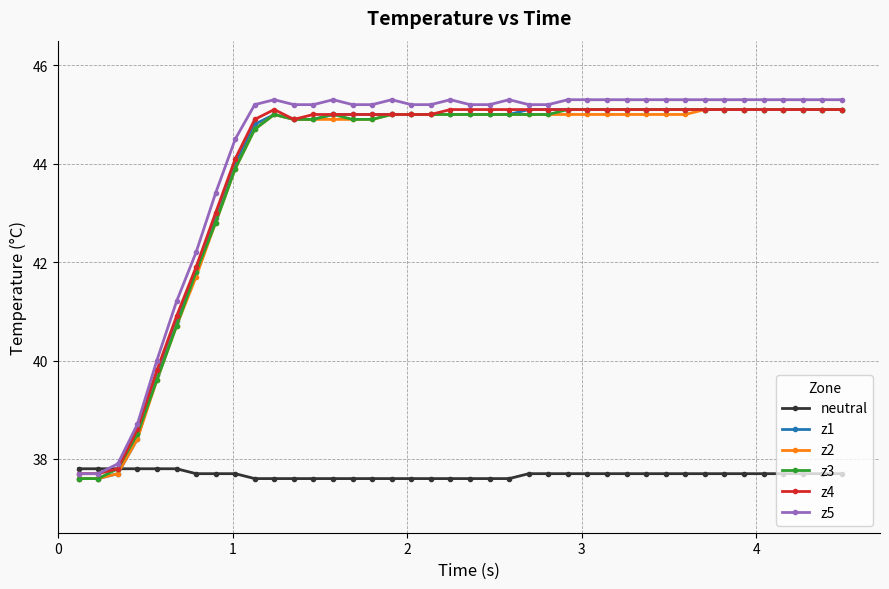

Reading left to right, what are all the values shown in this chart?

neutral: 37.8	37.8	37.8	37.8	37.8	37.8	37.7	37.7	37.7	37.6	37.6	37.6	37.6	37.6	37.6	37.6	37.6	37.6	37.6	37.6	37.6	37.6	37.6	37.7	37.7	37.7	37.7	37.7	37.7	37.7	37.7	37.7	37.7	37.7	37.7	37.7	37.7	37.7	37.7	37.7
z1: 37.6	37.6	37.7	38.4	39.7	40.8	41.8	42.9	44.0	44.8	45.0	44.9	44.9	45.0	45.0	45.0	45.0	45.0	45.0	45.0	45.0	45.0	45.0	45.1	45.1	45.1	45.1	45.1	45.1	45.1	45.1	45.1	45.1	45.1	45.1	45.1	45.1	45.1	45.1	45.1
z2: 37.6	37.6	37.7	38.4	39.6	40.7	41.7	42.8	43.9	44.7	45.0	44.9	44.9	44.9	44.9	44.9	45.0	45.0	45.0	45.0	45.0	45.0	45.0	45.0	45.0	45.0	45.0	45.0	45.0	45.0	45.0	45.0	45.1	45.1	45.1	45.1	45.1	45.1	45.1	45.1
z3: 37.6	37.6	37.8	38.5	39.6	40.7	41.8	42.8	43.9	44.7	45.0	44.9	44.9	45.0	44.9	44.9	45.0	45.0	45.0	45.0	45.0	45.0	45.0	45.0	45.0	45.1	45.1	45.1	45.1	45.1	45.1	45.1	45.1	45.1	45.1	45.1	45.1	45.1	45.1	45.1
z4: 37.7	37.7	37.8	38.6	39.8	40.9	41.9	43.0	44.1	44.9	45.1	44.9	45.0	45.0	45.0	45.0	45.0	45.0	45.0	45.1	45.1	45.1	45.1	45.1	45.1	45.1	45.1	45.1	45.1	45.1	45.1	45.1	45.1	45.1	45.1	45.1	45.1	45.1	45.1	45.1
z5: 37.7	37.7	37.9	38.7	40.0	41.2	42.2	43.4	44.5	45.2	45.3	45.2	45.2	45.3	45.2	45.2	45.3	45.2	45.2	45.3	45.2	45.2	45.3	45.2	45.2	45.3	45.3	45.3	45.3	45.3	45.3	45.3	45.3	45.3	45.3	45.3	45.3	45.3	45.3	45.3